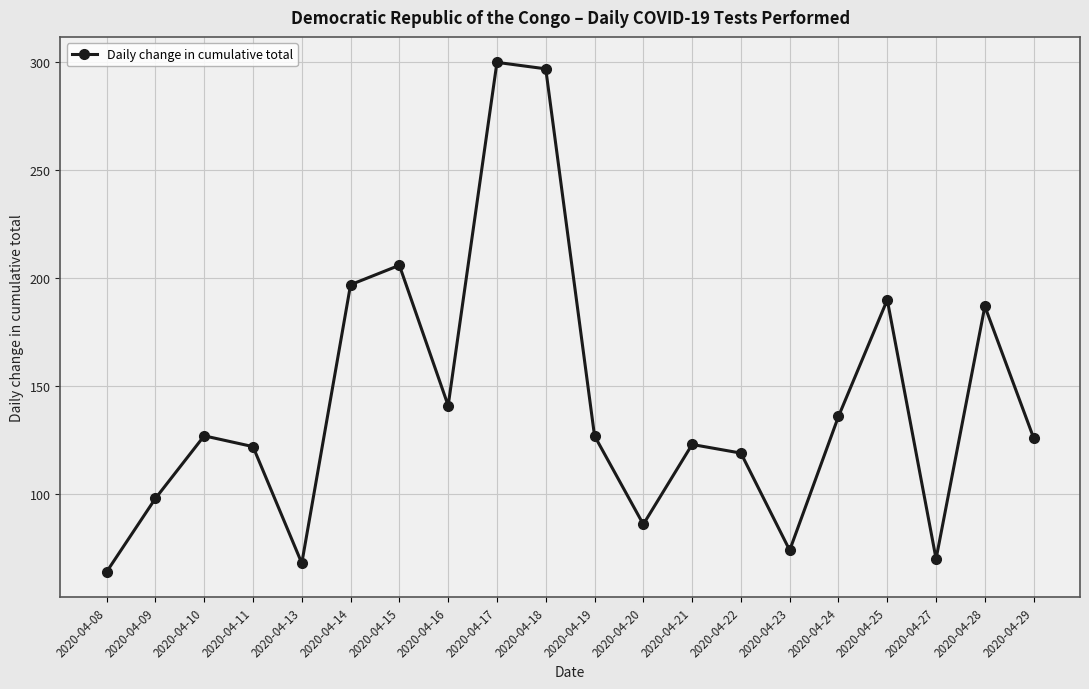

What is the difference between the maximum and minimum values?

236